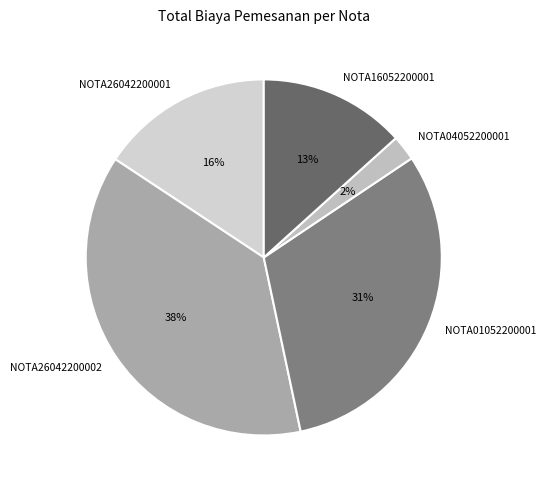

The NOTA26042200001 slice represents 9% of the pie. True or false?

False